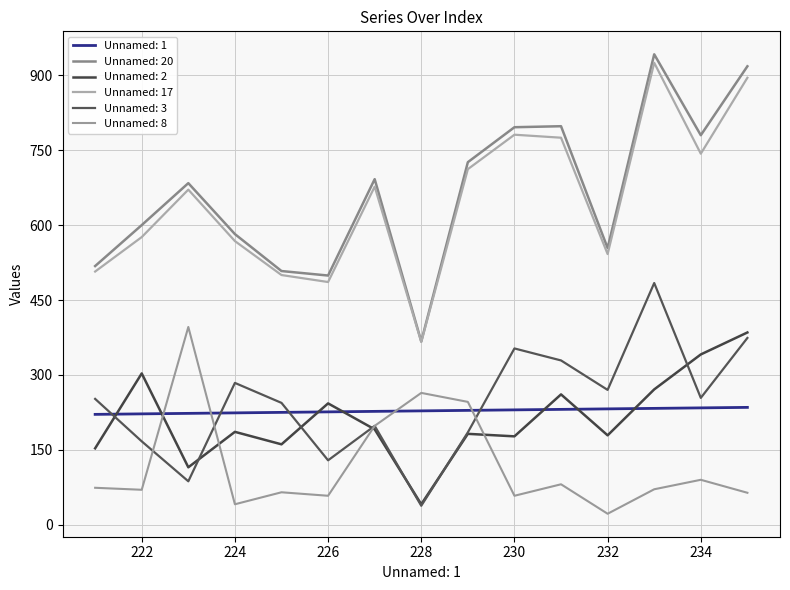

Rank the series by their maximum value, from lowest to highest.

Unnamed: 1, Unnamed: 2, Unnamed: 8, Unnamed: 3, Unnamed: 17, Unnamed: 20